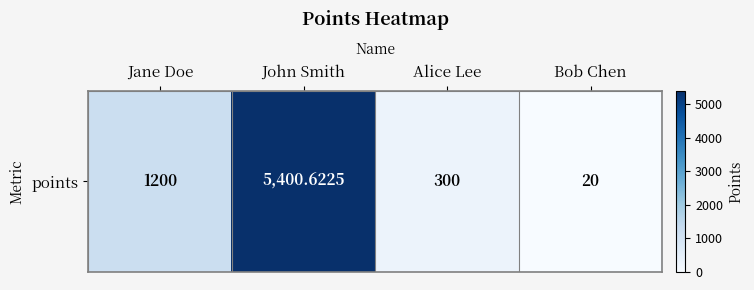

Between Bob Chen and Alice Lee, which is larger?

Alice Lee